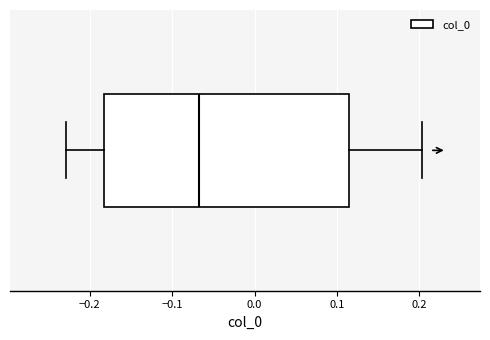

Transcribe this box plot: give where the median line is, the range the box spans, and where the two whiskers end, as read against the x-axis. The values are not printed on the chart, so give them approximately, as read against the axis.

median -0.07, box -0.18 to 0.11, whiskers -0.23 to 0.20